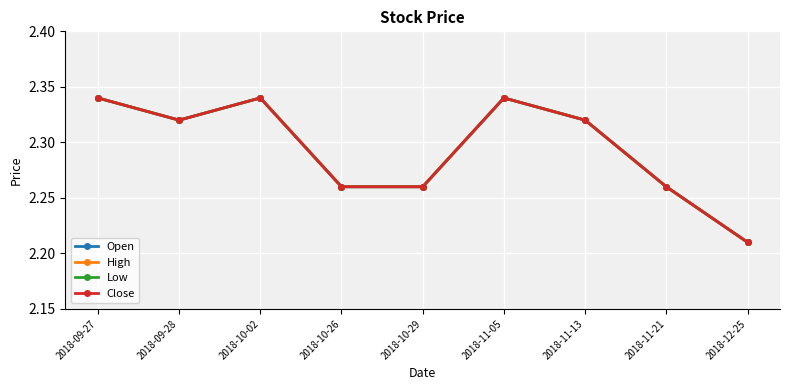

List the series in order of their peak value, highest first.

Open, High, Low, Close